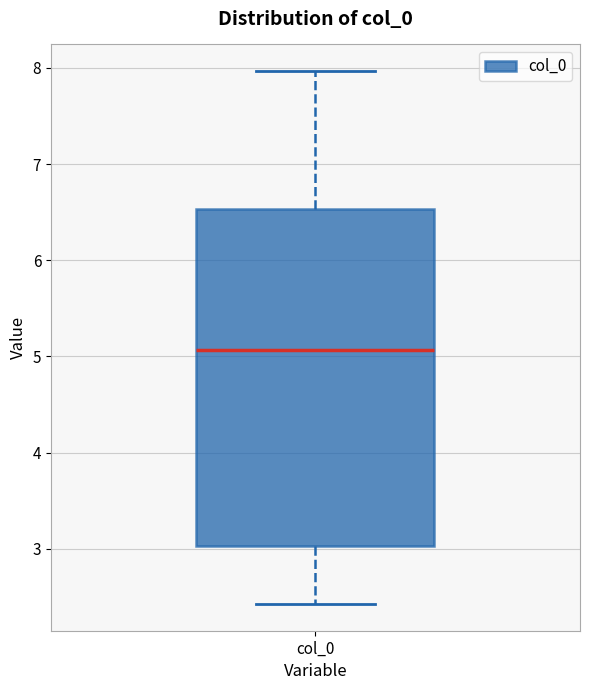

Read this box plot against the y-axis: the position of the median line, the range covered by the box, and the ends of both whiskers. The values are not printed on the chart, so give them approximately, as read against the axis.

median 5.1, box 3.0 to 6.5, whiskers 2.4 to 8.0